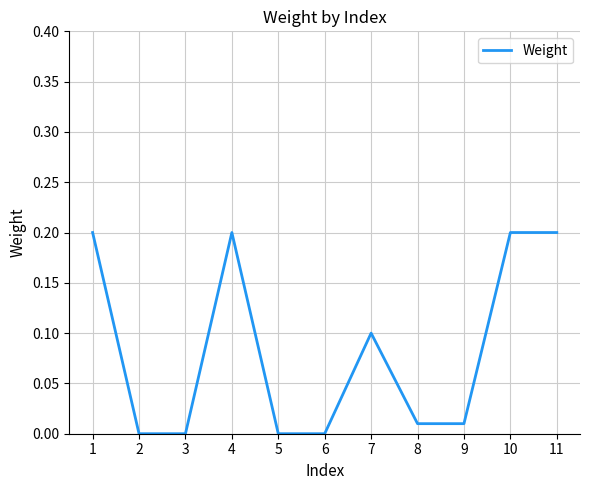

Does the chart have visible grid lines?

Yes